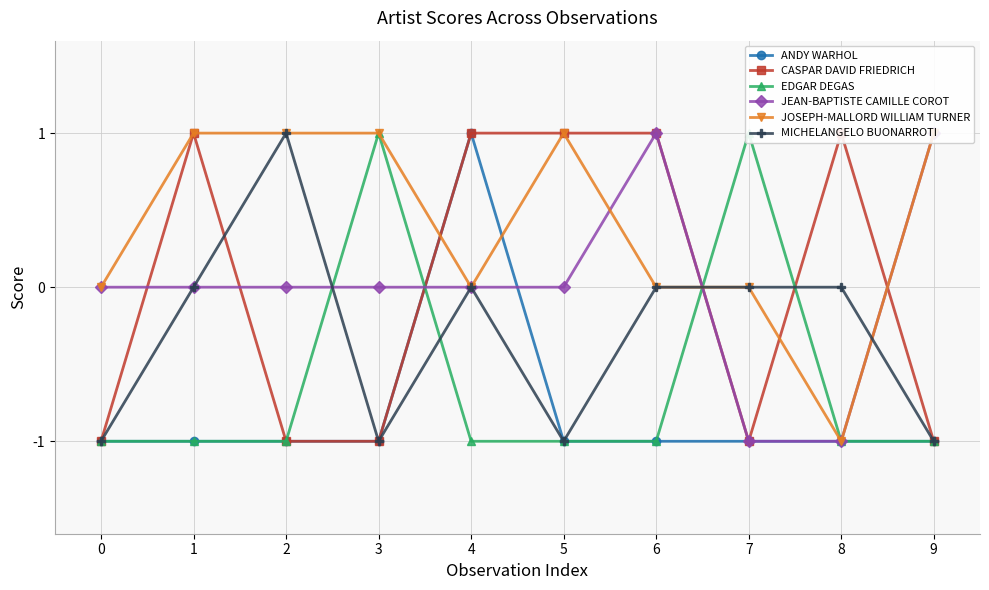

What is the average value of the EDGAR DEGAS series?

-1